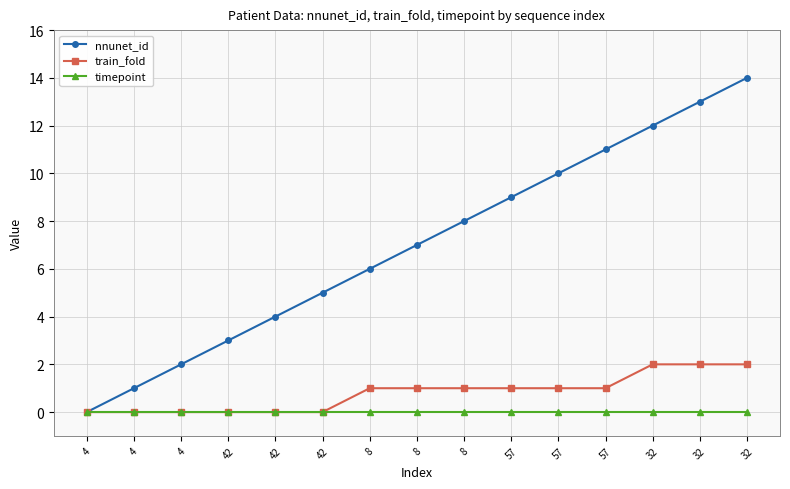

True or false: timepoint and train_fold intersect in this chart.

False